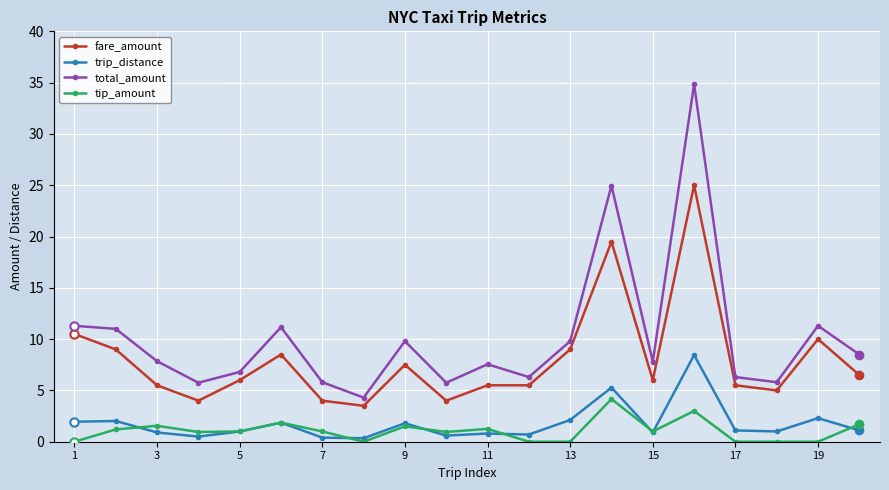

What is the highest value of the fare_amount series?

25.0